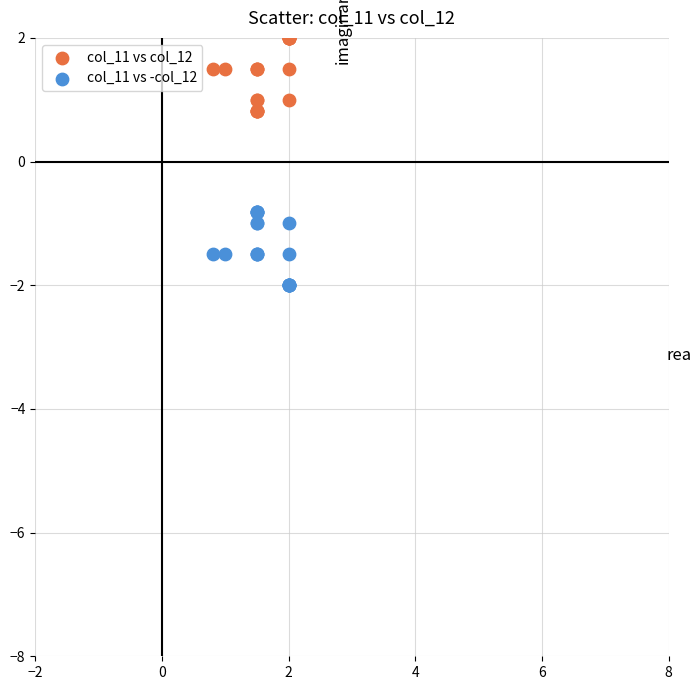

What are all the series names shown in the legend?

col_11 vs col_12, col_11 vs -col_12